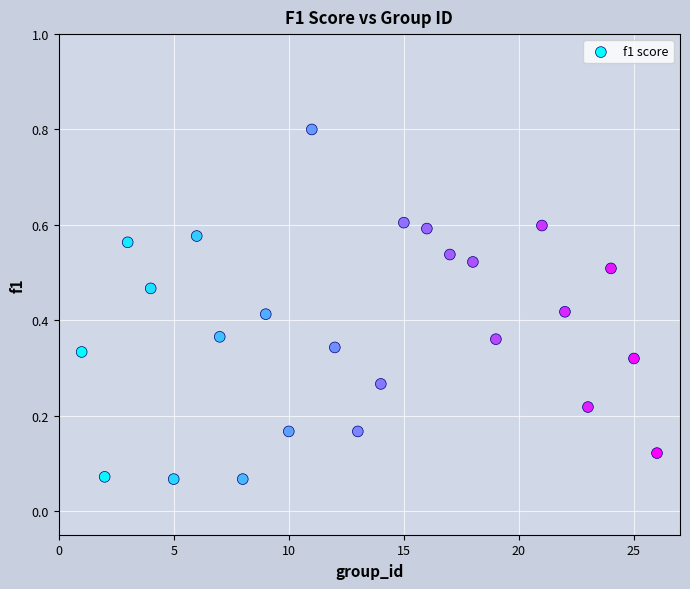

What is the range of X values (max minus min)?

25.0